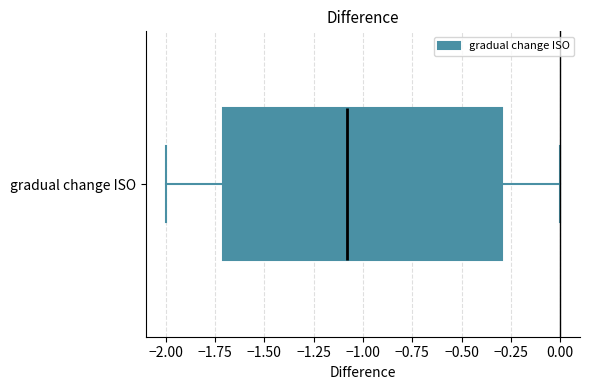

Read this box plot against the x-axis: the position of the median line, the range covered by the box, and the ends of both whiskers. The values are not printed on the chart, so give them approximately, as read against the axis.

median -1.1, box -1.7 to -0.3, whiskers -2.0 to 0.0